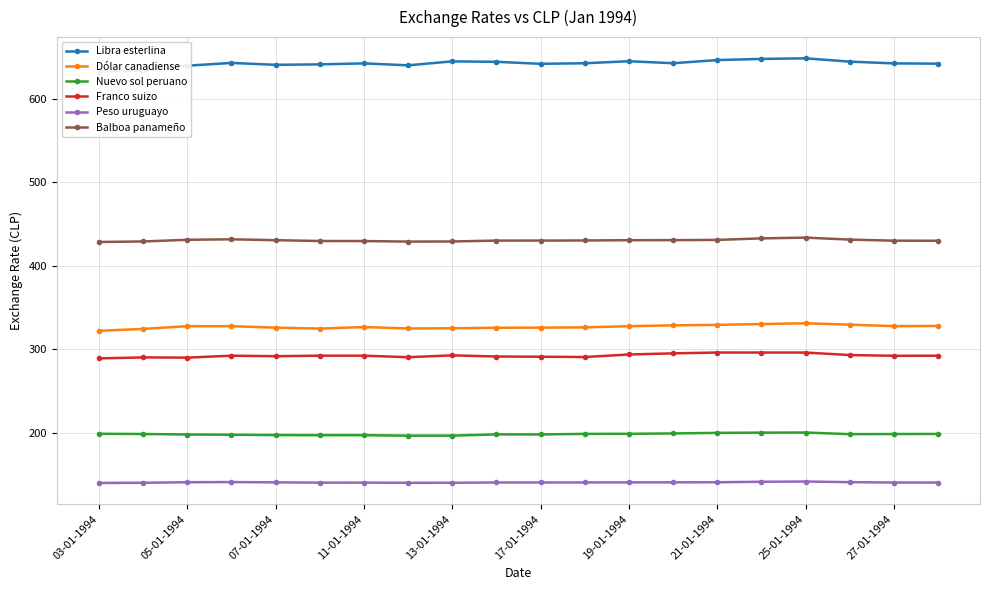

What is the difference between the maximum and minimum values in the Dólar canadiense series?

9.0